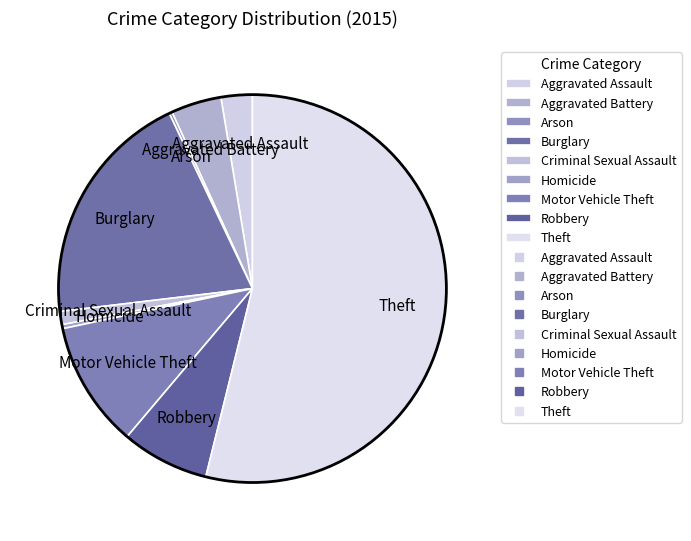

Which has a higher value, Robbery or Criminal Sexual Assault?

Robbery